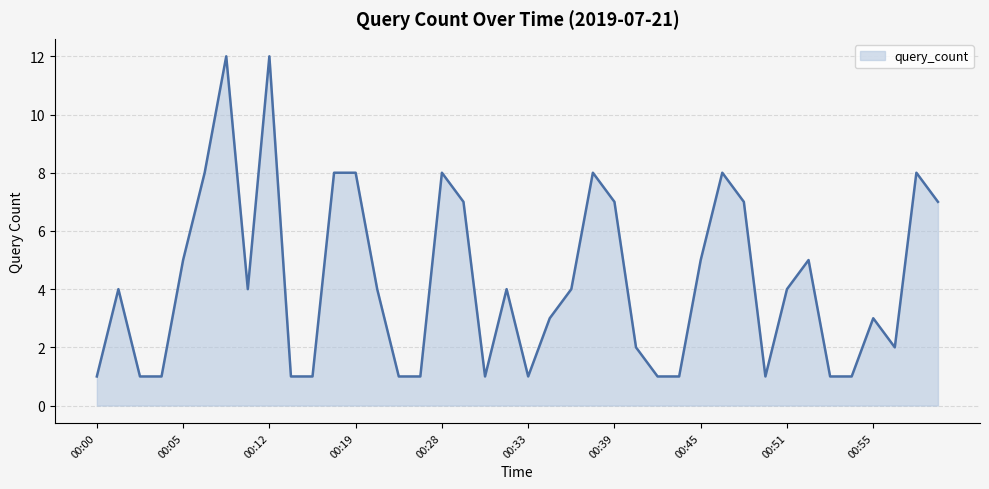

What is the maximum value shown in the chart?

12